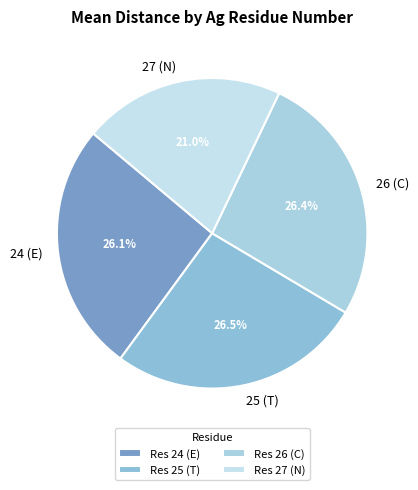

What is the total percentage of 26 (C) and 27 (N)?

47.4%